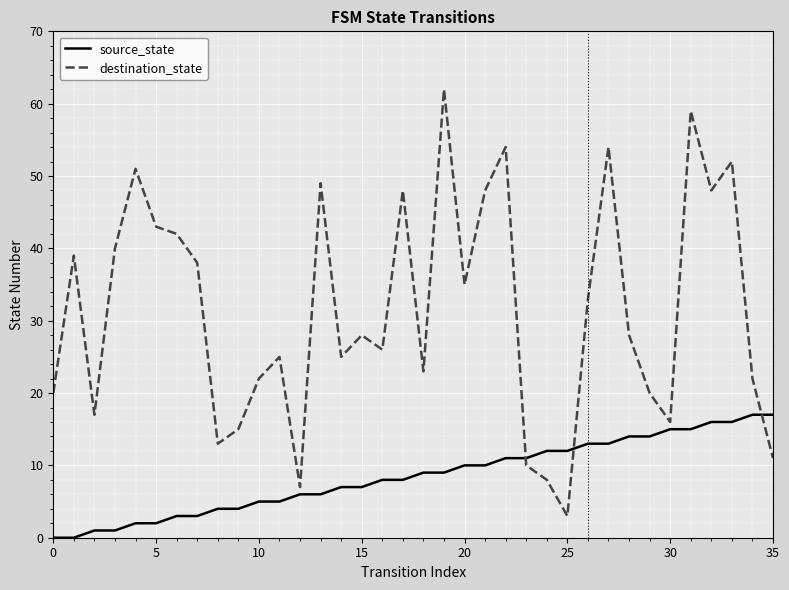

True or false: destination_state and source_state intersect in this chart.

True